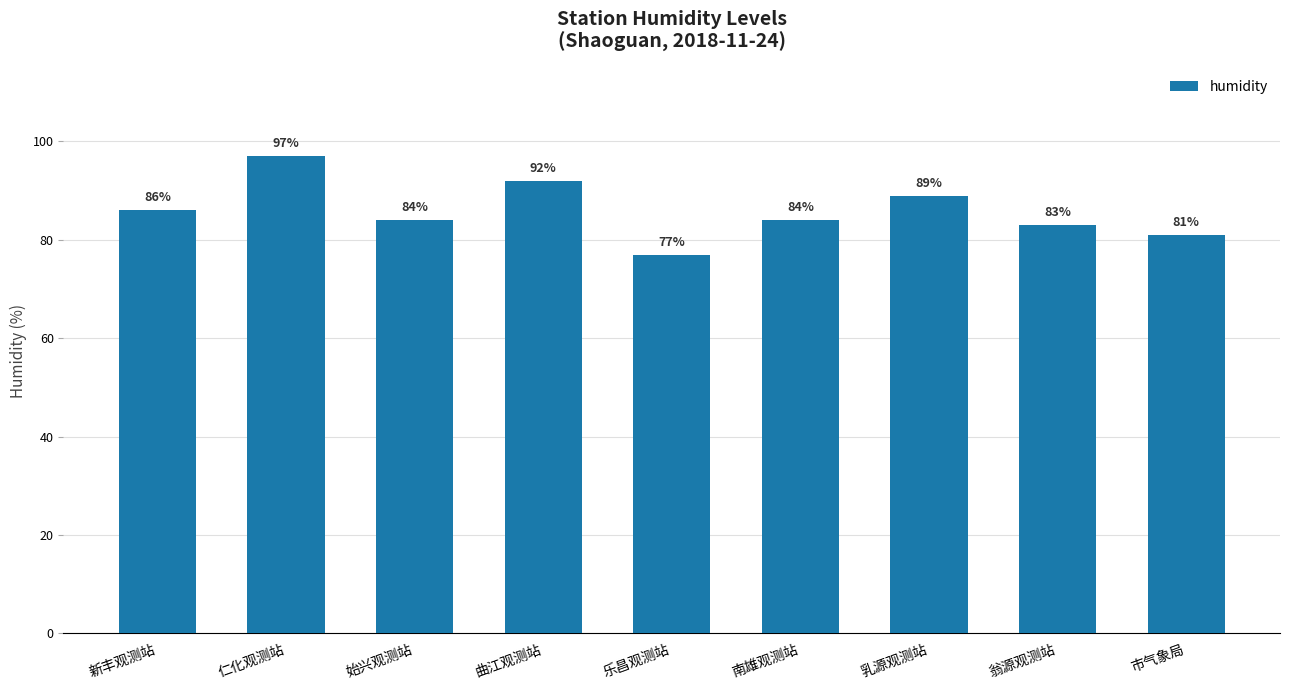

What is the label of the 4th bar from the left?

曲江观测站